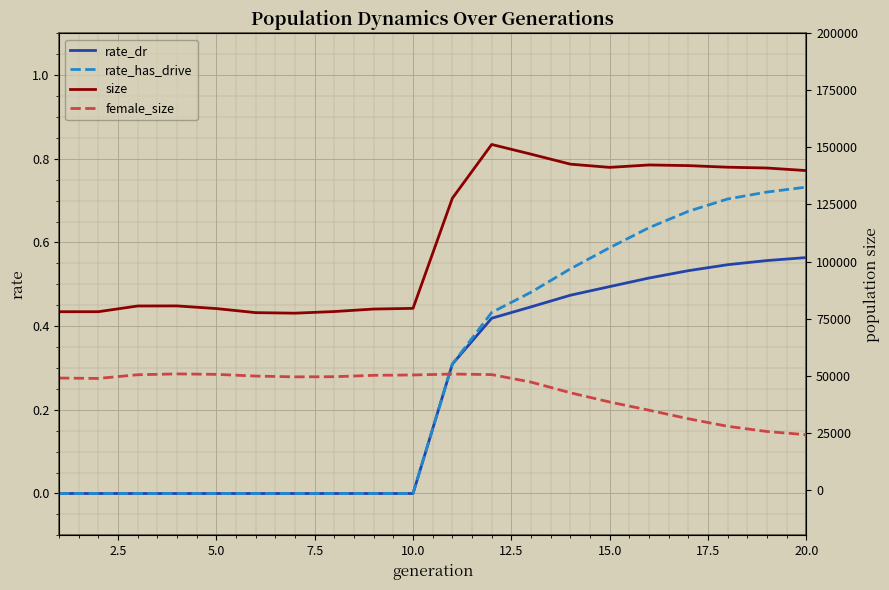

Rank the series by their maximum value, from highest to lowest.

size, female_size, rate_has_drive, rate_dr